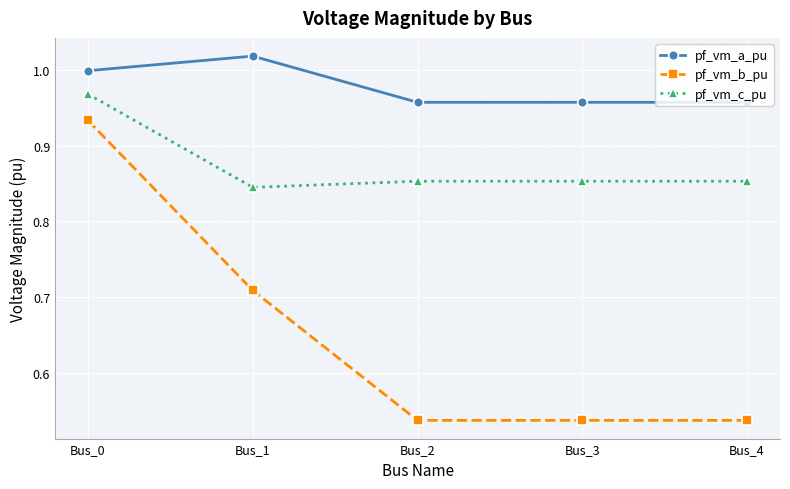

What is the difference between the highest and lowest values at Bus_1?

0.3